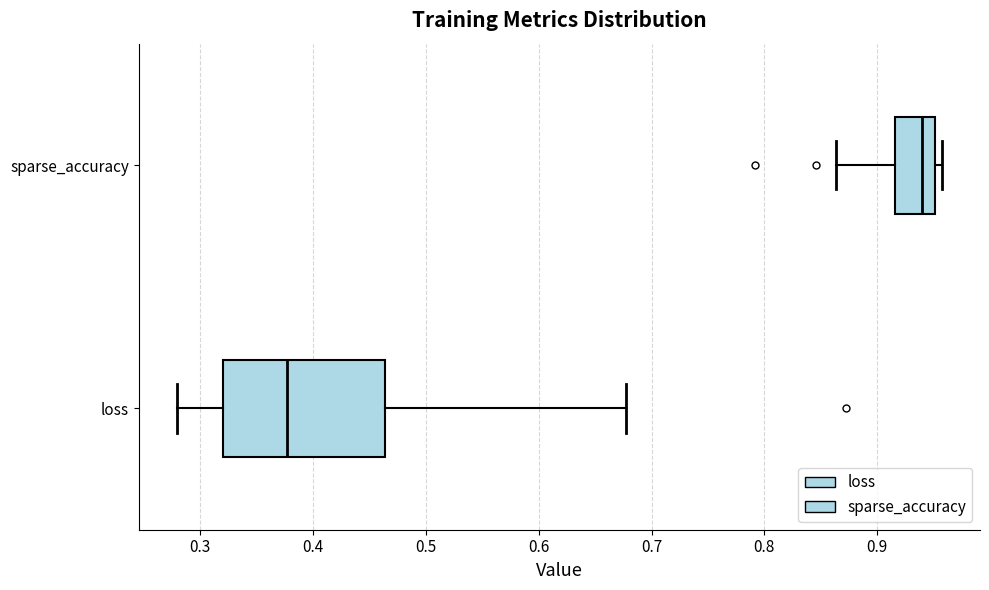

Reading bottom to top, transcribe this box plot: for each box, give where its median line is, the range the box spans, and where its two whiskers end, as read against the x-axis. The values are not printed on the chart, so give them approximately, as read against the axis.

loss: median 0.38, box 0.32 to 0.46, whiskers 0.28 to 0.68
sparse_accuracy: median 0.94, box 0.92 to 0.95, whiskers 0.86 to 0.96